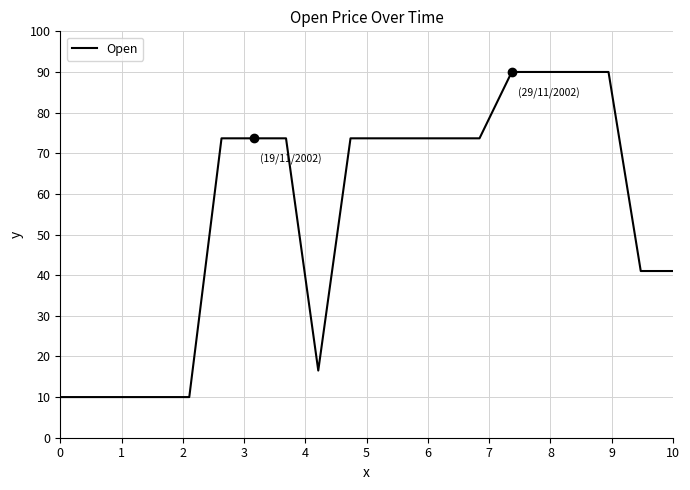

What is the maximum value shown in the chart?

90.0